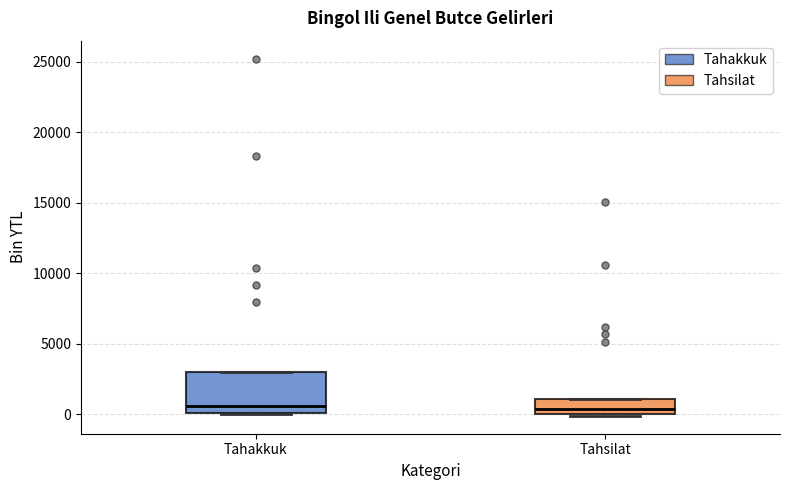

Which box is the tallest, from its lower edge to its upper edge?

Tahakkuk